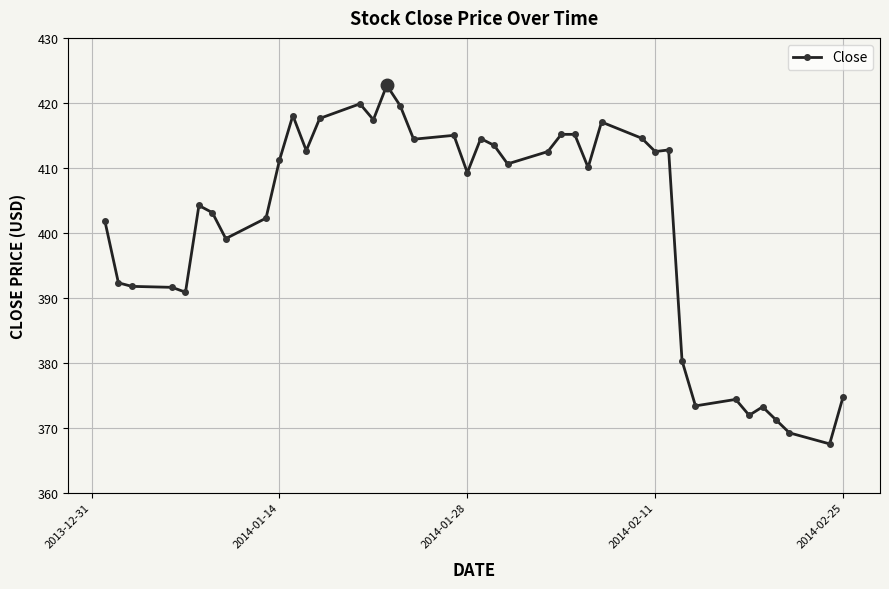

What is the difference between the maximum and minimum values?

55.2